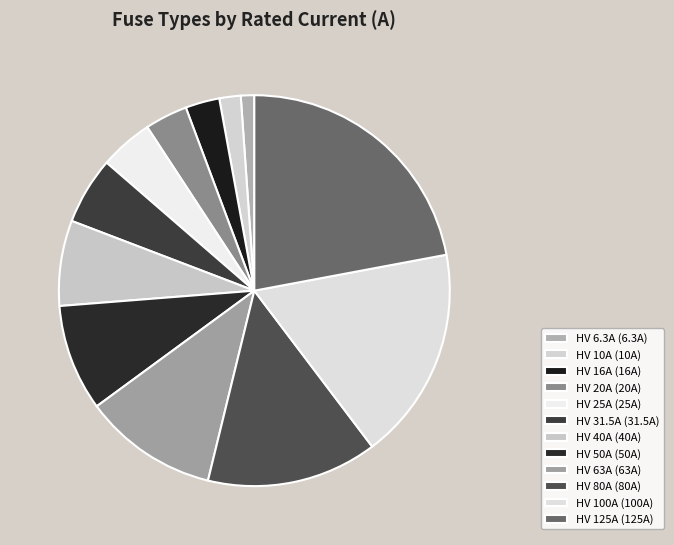

To the nearest percent, what percentage of the pie is HV 125A?

22%